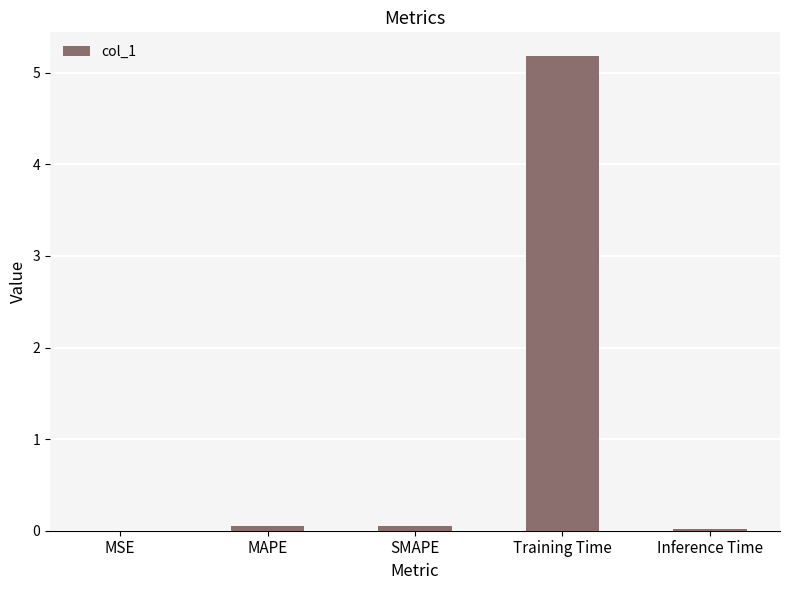

The chart shows a value of 0.1 at SMAPE. True or false?

True